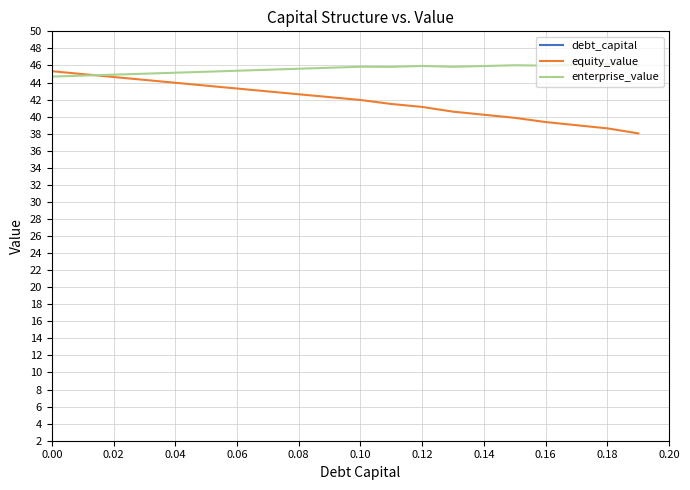

What is the approximate value of enterprise_value at 0.18?

46.1